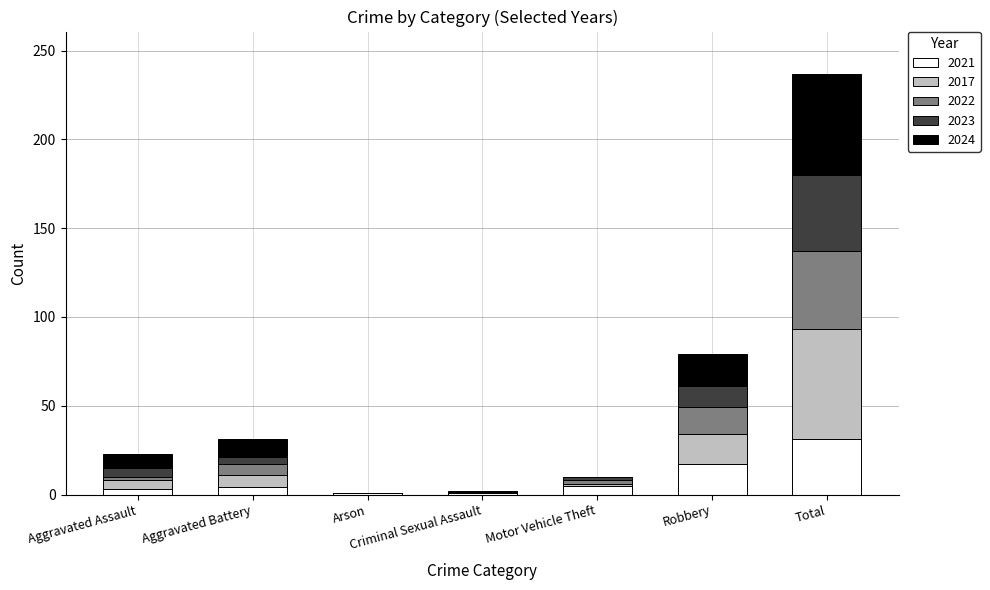

What is the sum of all 2021 values?

62